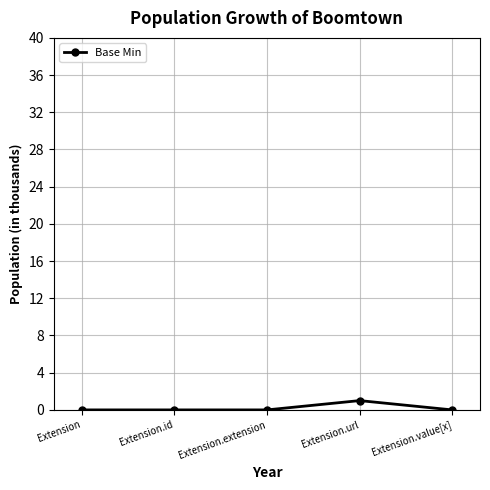

The value at Extension.url is 1. True or false?

True